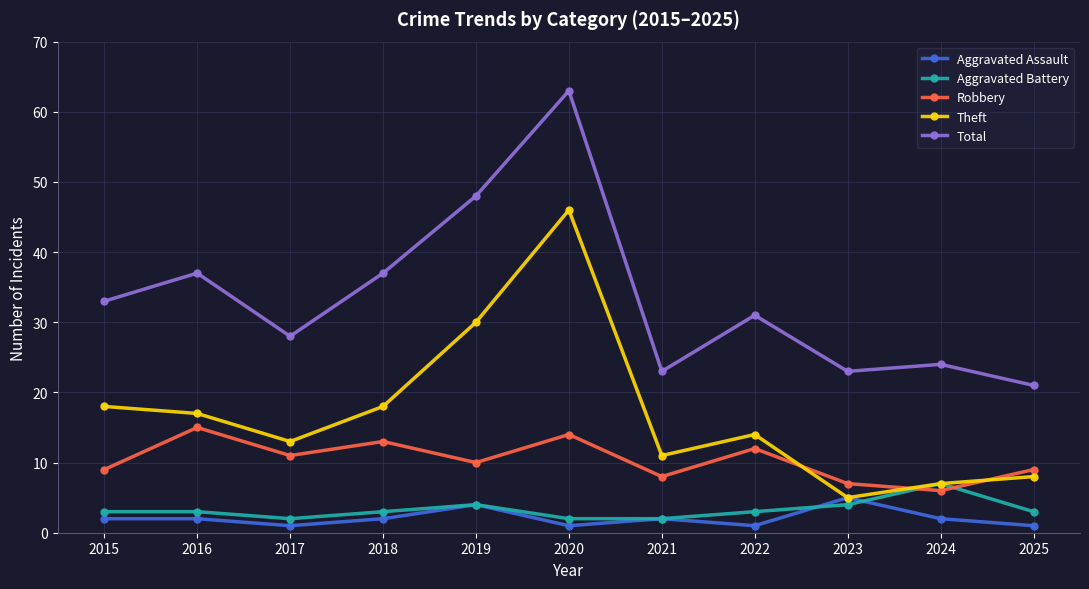

True or false: Robbery and Aggravated Assault intersect in this chart.

False